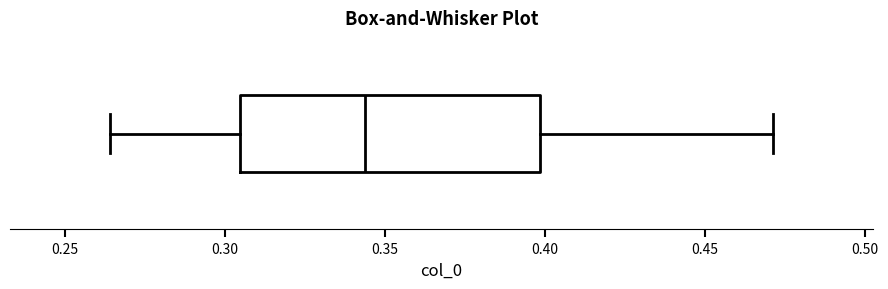

Transcribe this box plot: give where the median line is, the range the box spans, and where the two whiskers end, as read against the x-axis. The values are not printed on the chart, so give them approximately, as read against the axis.

median 0.345, box 0.305 to 0.400, whiskers 0.265 to 0.470